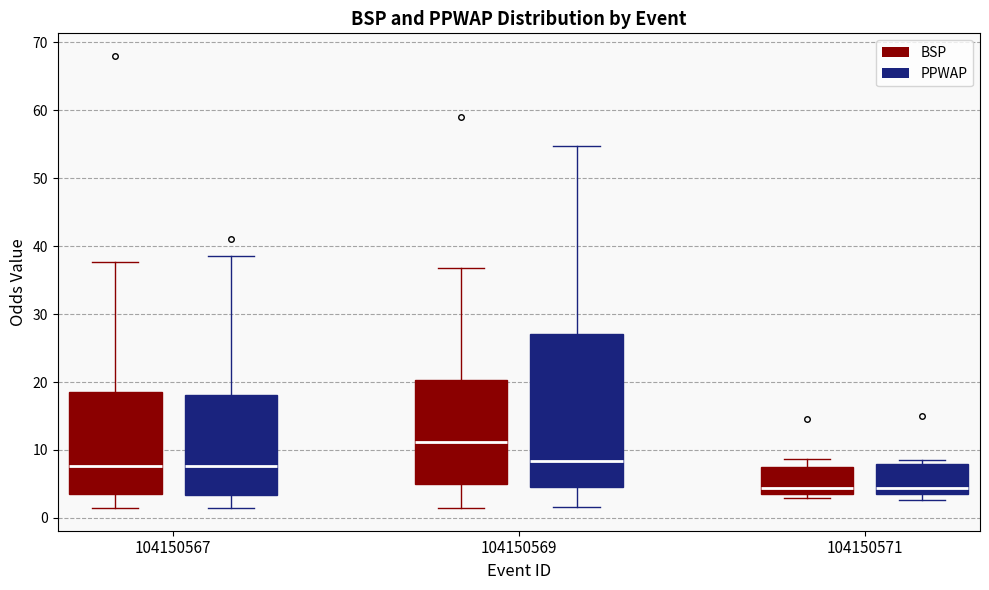

Where is the upper edge of the box for 104150571 (BSP) on the y-axis? The values are not printed on the chart, so give them approximately, as read against the axis.

8